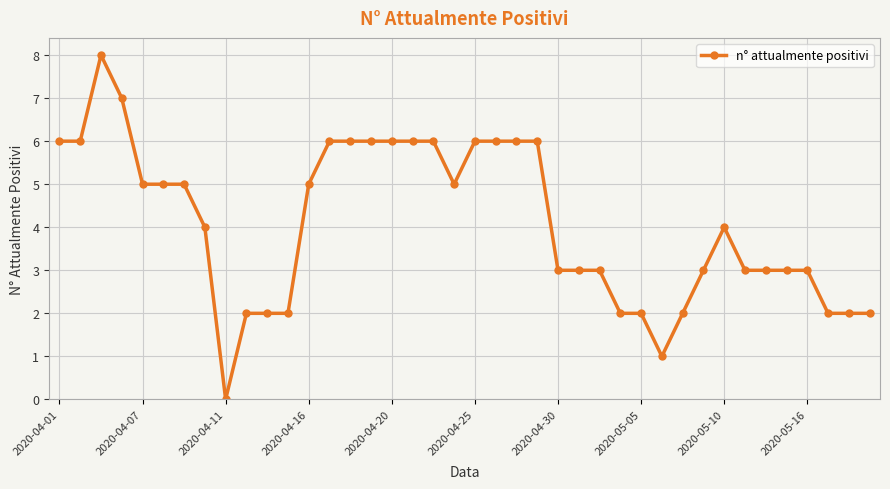

What is the sum of all values?

163